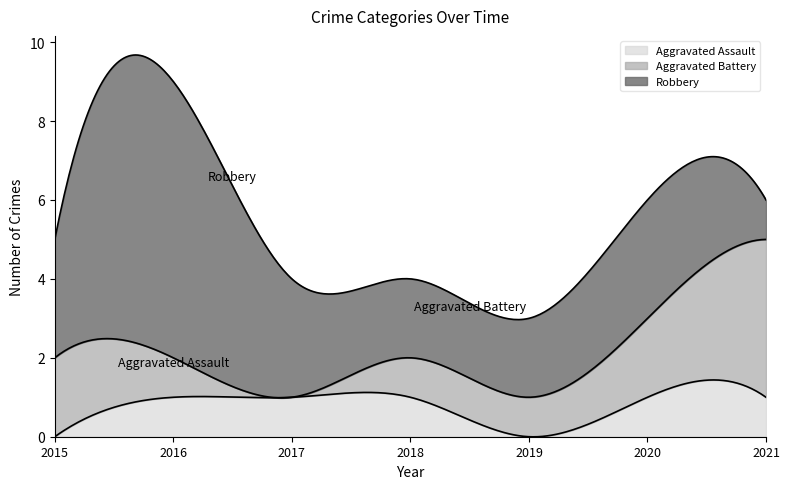

Which series has the widest spread of values?

Robbery